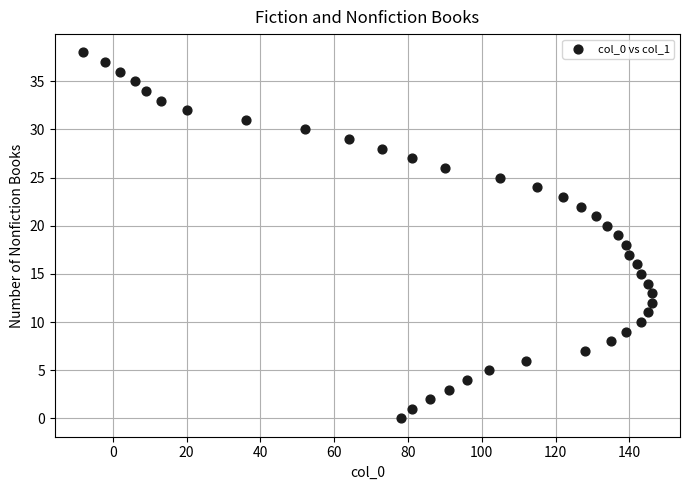

What is the range of Y values (max minus min)?

38